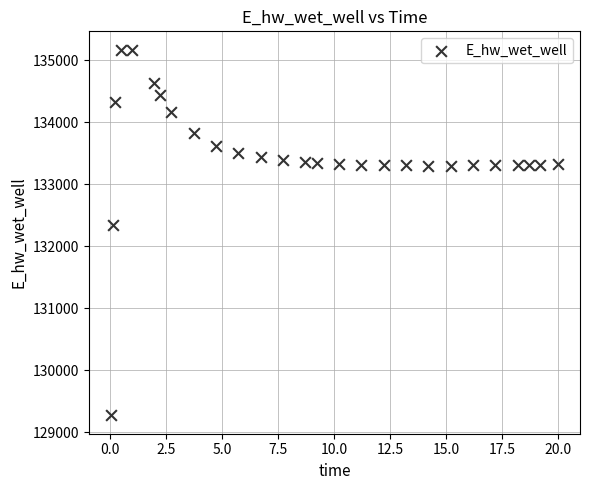

What is the range of Y values (max minus min)?

5897.1